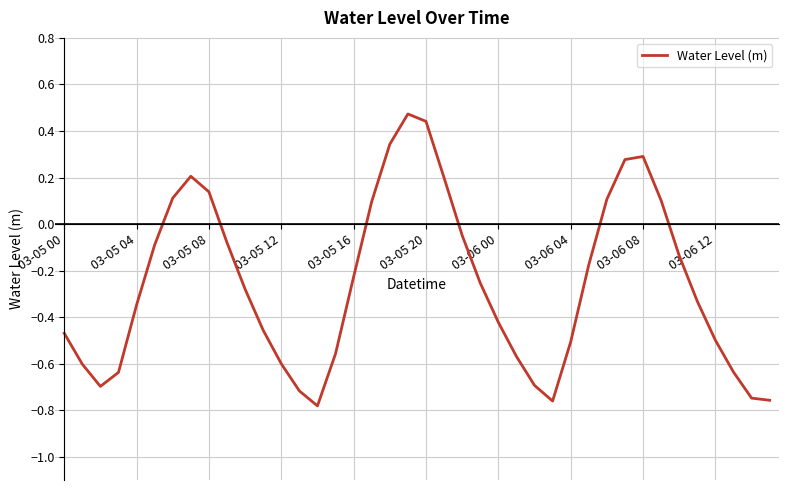

What is the difference between the maximum and minimum values?

1.3